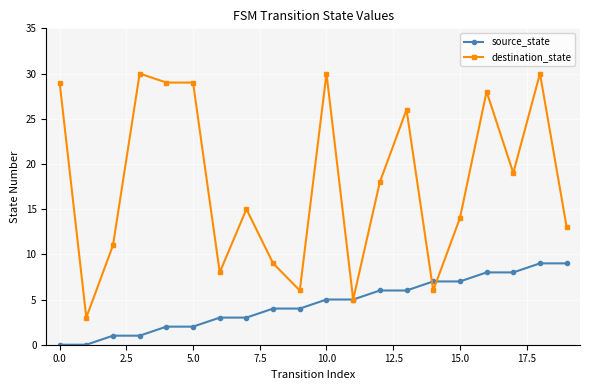

How many lines are shown in the chart?

2